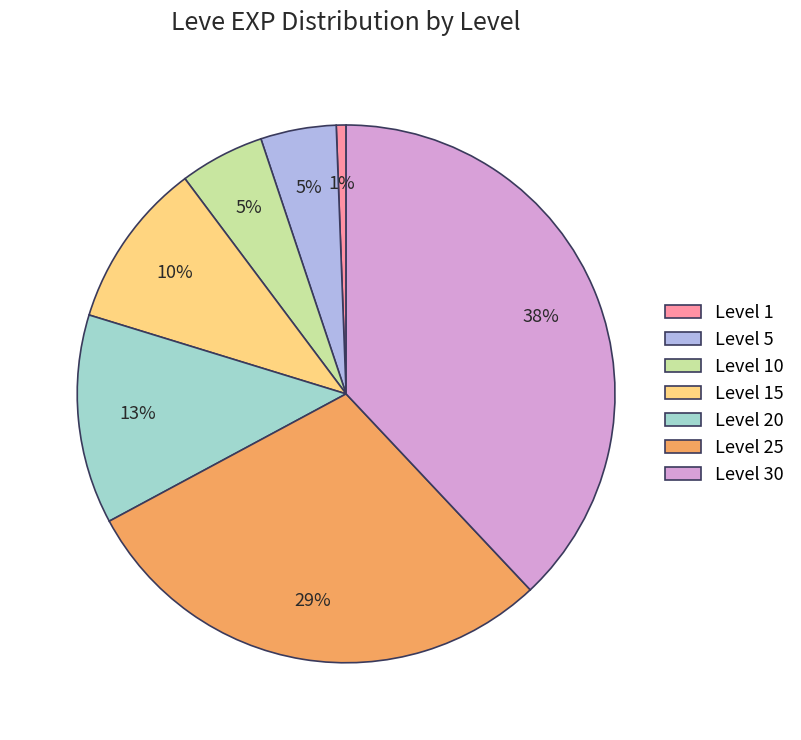

Is it true that Level 25 is 24% of the pie?

False